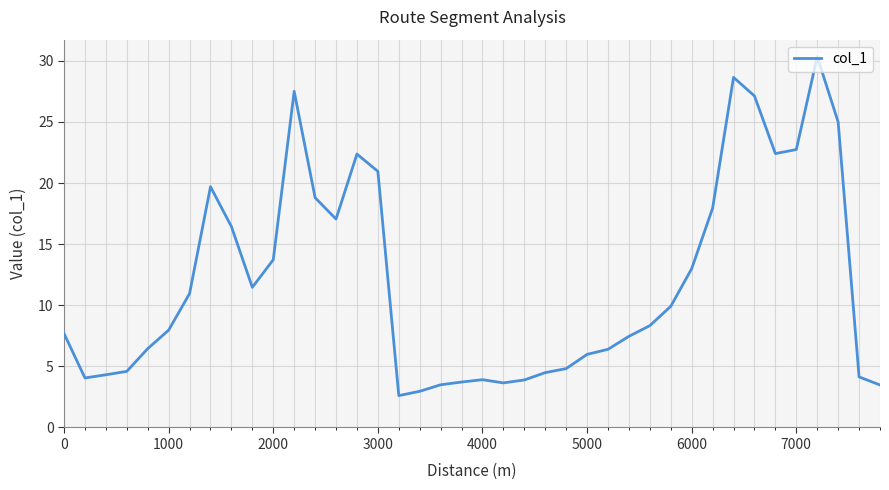

What is the greatest value displayed?

30.3